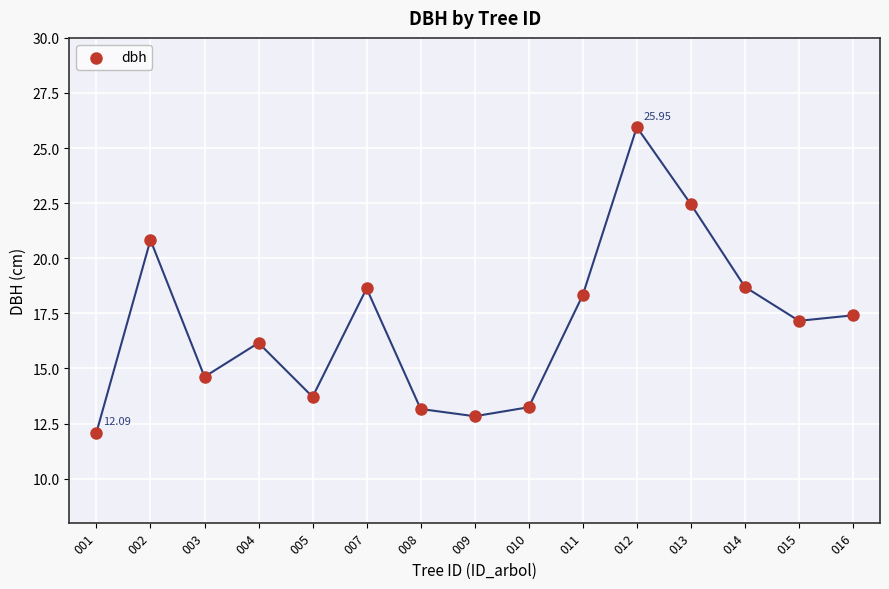

What is the range of Y values (max minus min)?

13.9